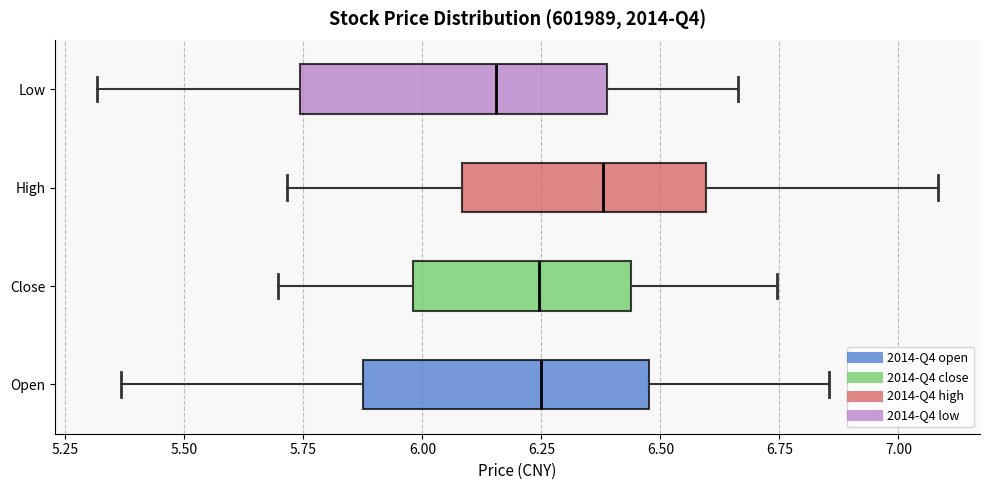

Reading bottom to top, transcribe this box plot: for each box, give where its median line is, the range the box spans, and where its two whiskers end, as read against the x-axis. The values are not printed on the chart, so give them approximately, as read against the axis.

Open: median 6.25, box 5.90 to 6.50, whiskers 5.35 to 6.85
Close: median 6.25, box 6.00 to 6.45, whiskers 5.70 to 6.75
High: median 6.40, box 6.10 to 6.60, whiskers 5.70 to 7.10
Low: median 6.15, box 5.75 to 6.40, whiskers 5.30 to 6.65